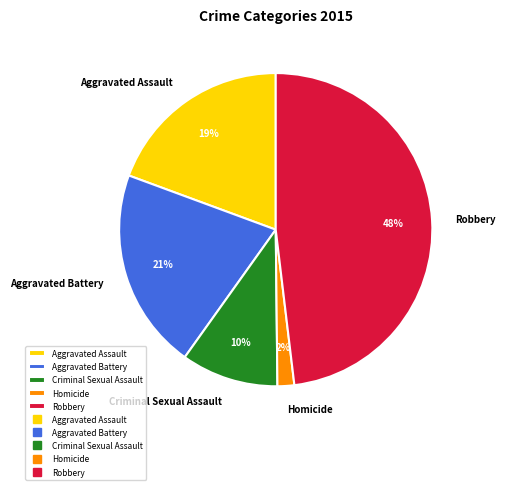

To the nearest percent, what is the combined percentage of Criminal Sexual Assault and Homicide?

12%